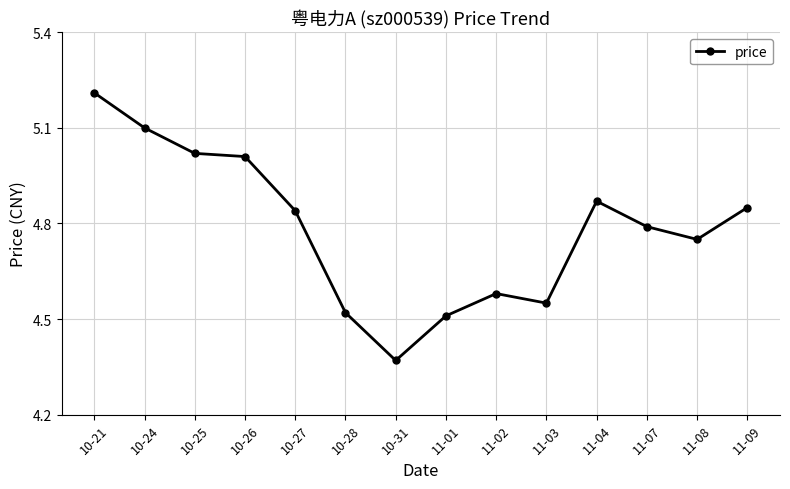

Between 11-01 and 10-21, which is larger?

10-21